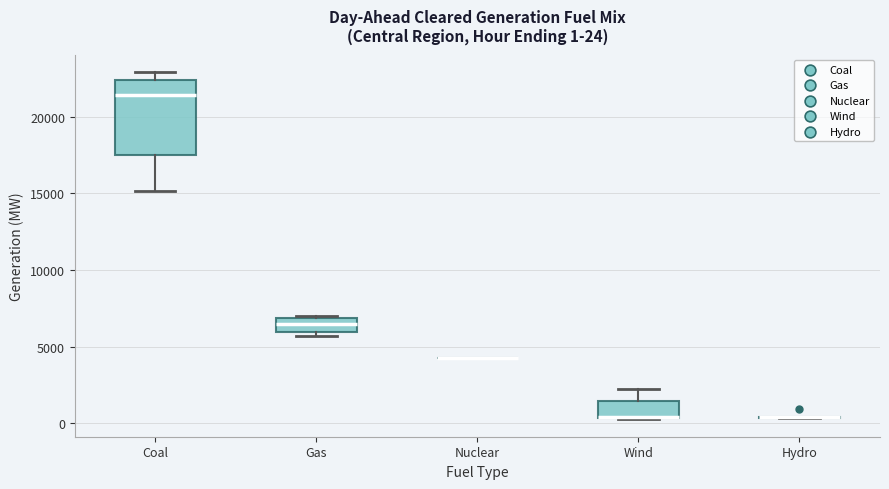

Which box is the tallest, from its lower edge to its upper edge?

Coal